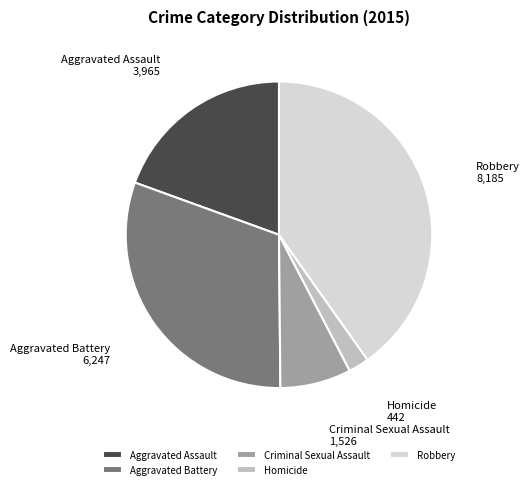

The Homicide slice represents 14% of the pie. True or false?

False